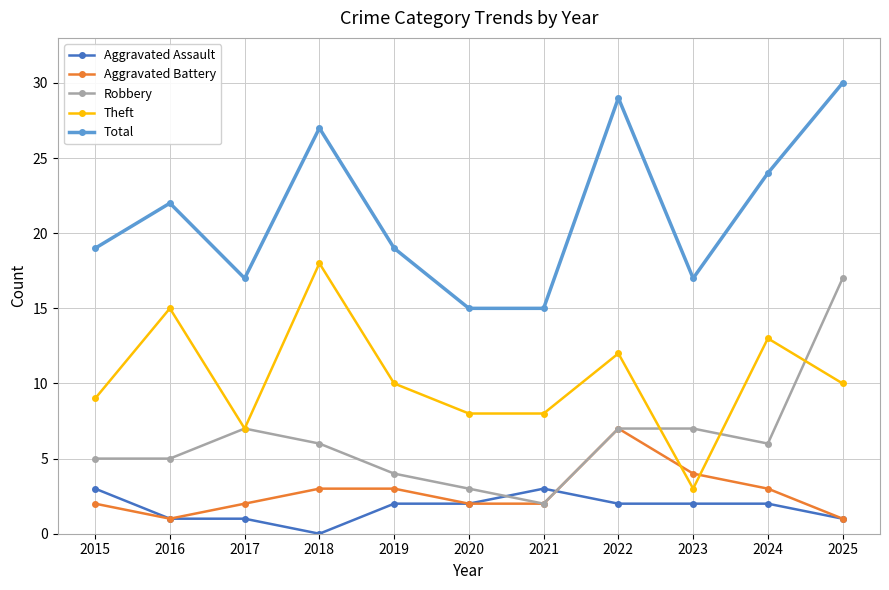

What is the spread (max minus min) of values at 2025?

29